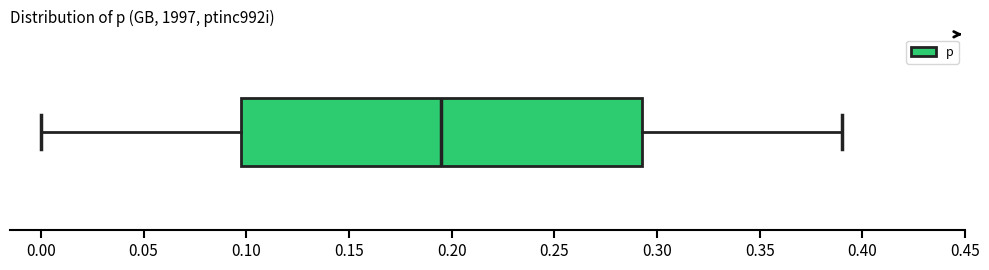

Where is the right edge of the box on the x-axis? The values are not printed on the chart, so give them approximately, as read against the axis.

0.295